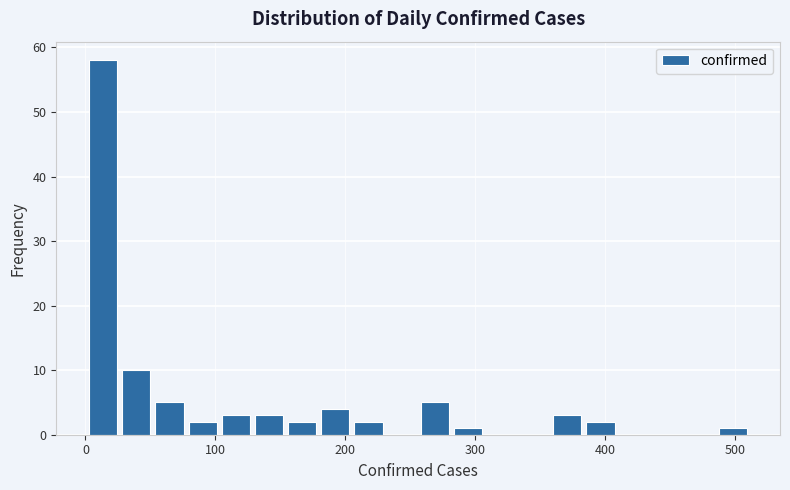

Around what value on the x-axis is the tallest bar? Give the approximate position of its centre, as read against the axis.

10